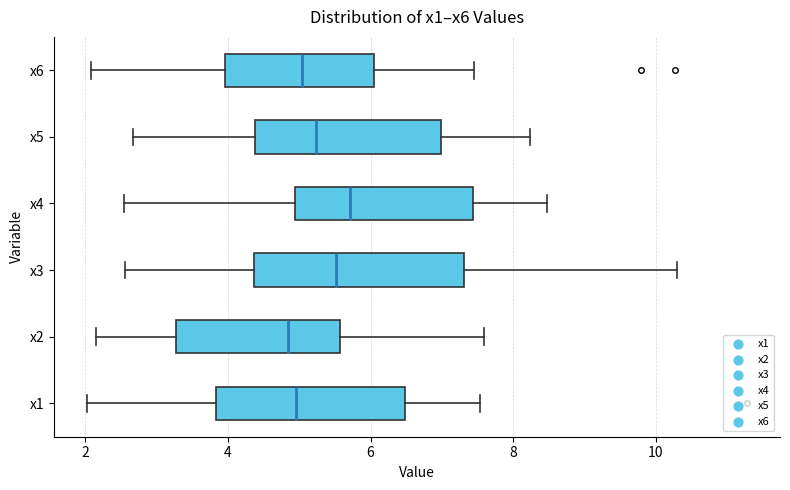

Reading bottom to top, read every box against the x-axis: the position of its median line, the range the box covers, and the ends of its whiskers. The values are not printed on the chart, so give them approximately, as read against the axis.

x1: median 5.0, box 3.8 to 6.4, whiskers 2.0 to 7.6
x2: median 4.8, box 3.2 to 5.6, whiskers 2.2 to 7.6
x3: median 5.6, box 4.4 to 7.4, whiskers 2.6 to 10.4
x4: median 5.8, box 5.0 to 7.4, whiskers 2.6 to 8.4
x5: median 5.2, box 4.4 to 7.0, whiskers 2.6 to 8.2
x6: median 5.0, box 4.0 to 6.0, whiskers 2.0 to 7.4